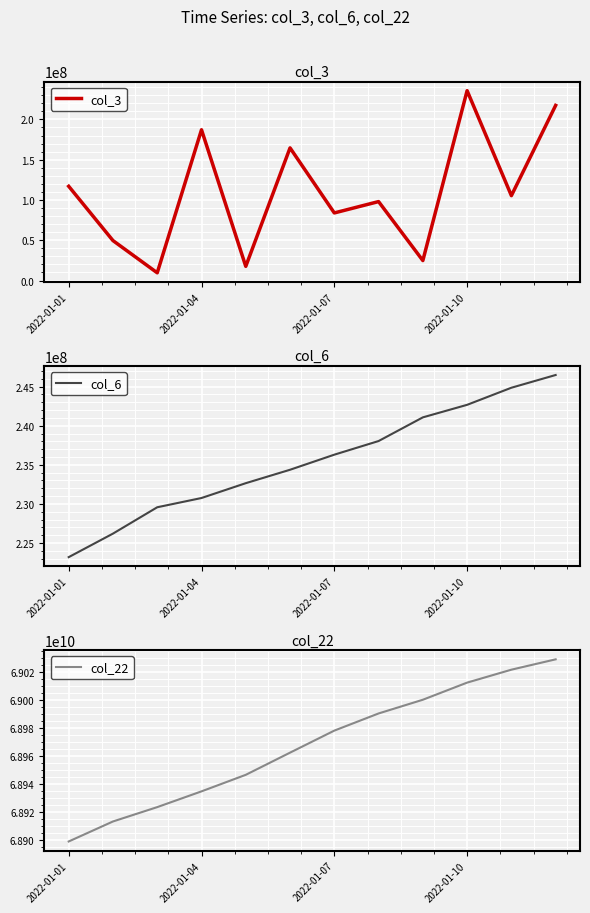

The col_6 series shows 379606194 at 4. True or false?

False